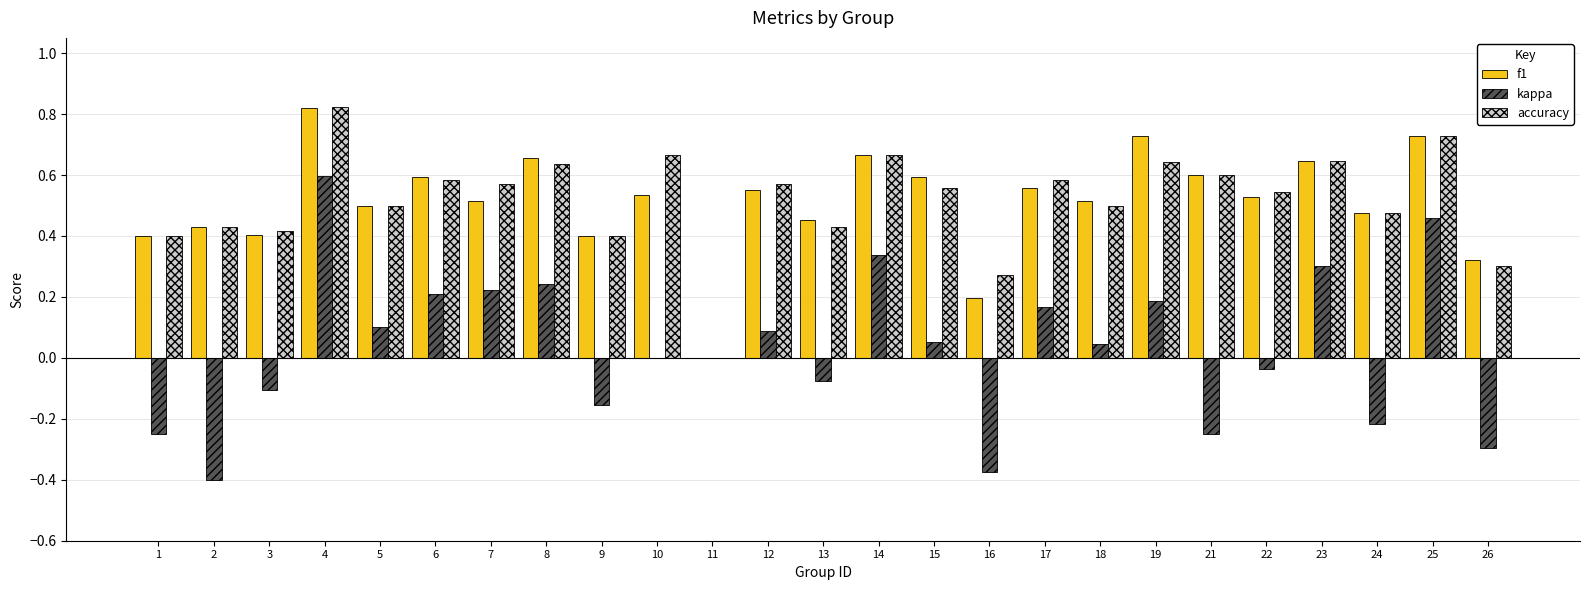

What is the sum of all f1 values?

12.8